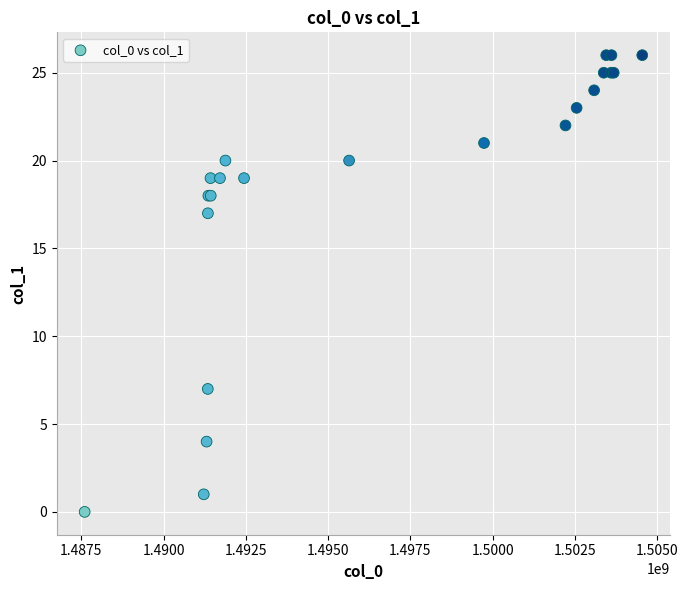

What Y value in the scatter plot is closest to 13?

17